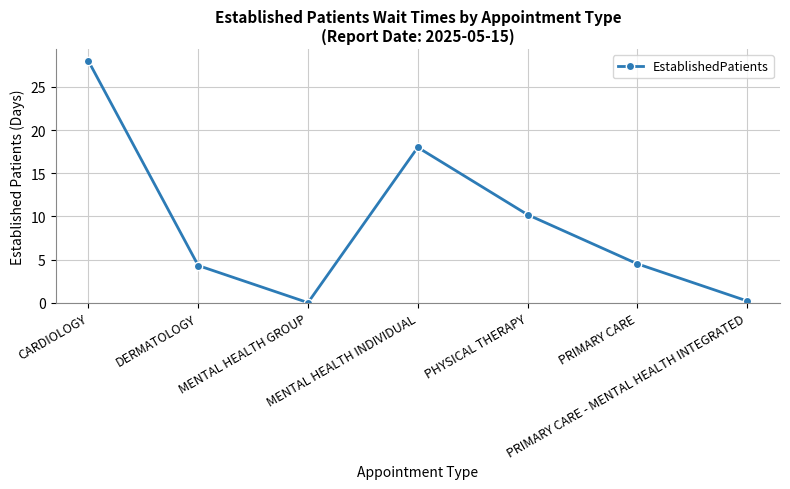

What is the value of the 6th point from the left?

4.5